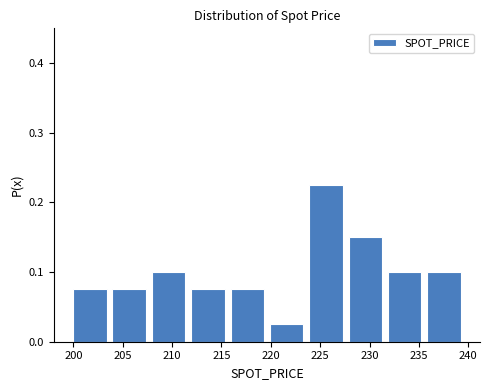

Reading left to right, transcribe this chart: for each bar, give the range it covers on the x-axis and its height. Neither the bar edges nor the heights are printed on the chart, so give them approximately, as read against the axes.

199.5 to 203.5: 0.08
203.5 to 207.5: 0.08
207.5 to 211.5: 0.10
211.5 to 215.5: 0.08
215.5 to 219.5: 0.08
219.5 to 223.5: 0.03
223.5 to 227.5: 0.23
227.5 to 231.5: 0.15
231.5 to 235.5: 0.10
235.5 to 239.5: 0.10